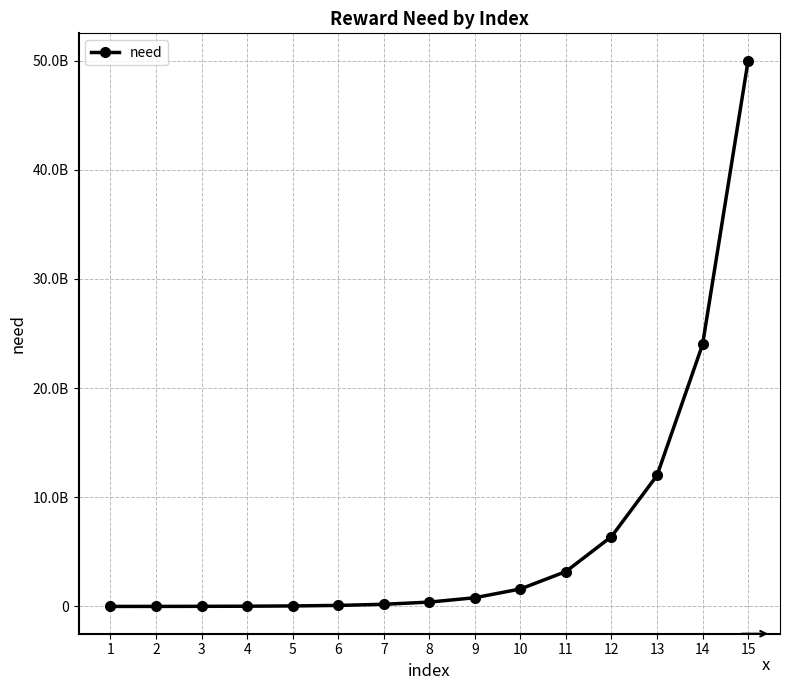

What is the value of the 14th point from the left?

24000000000